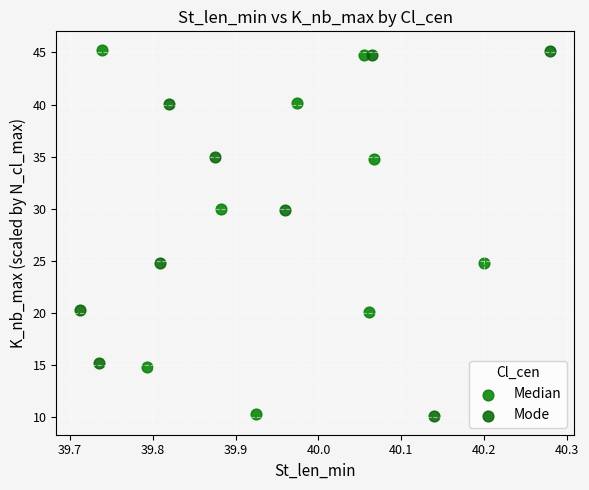

What are all the series names shown in the legend?

Median, Mode